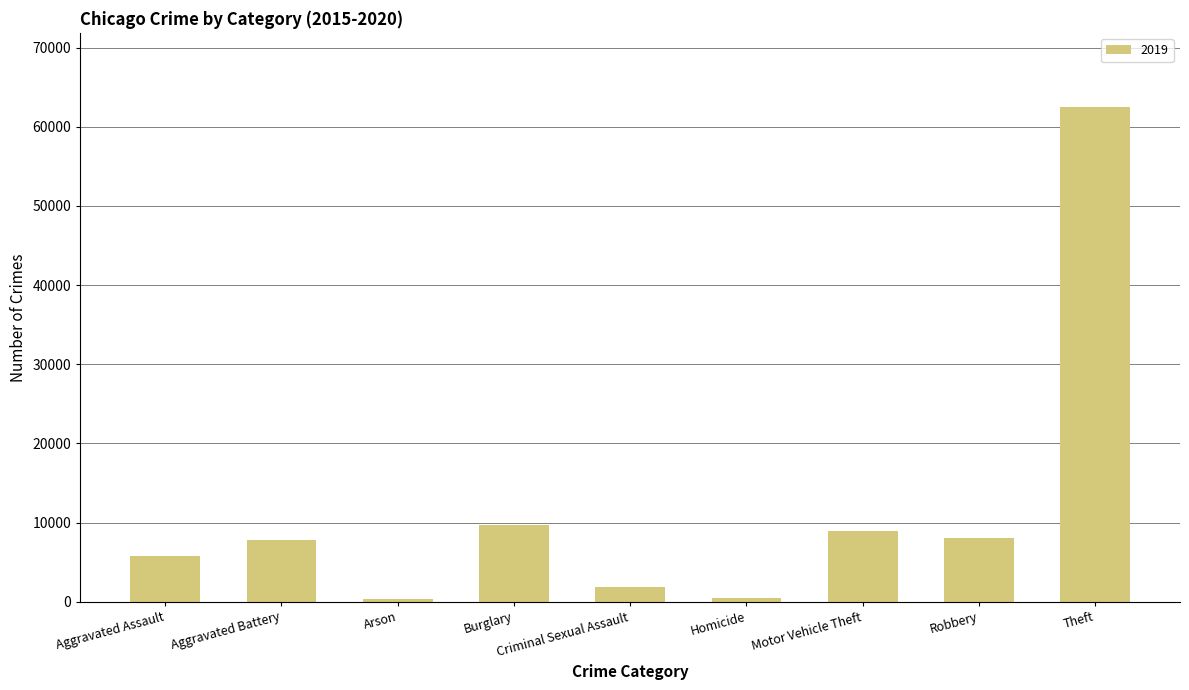

What is the sum of all values?

105580